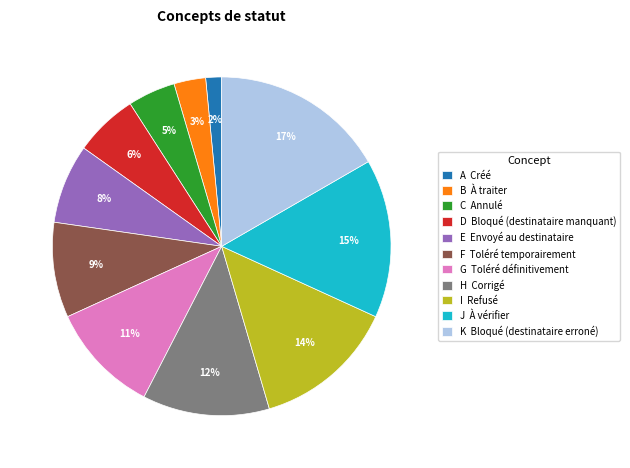

How many segments does this pie chart have?

11